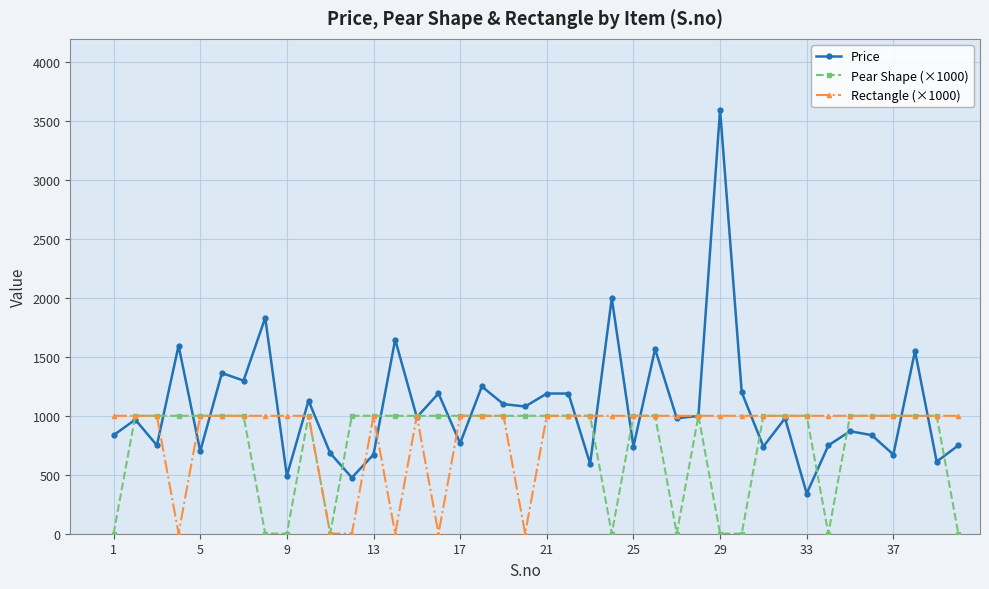

Which series has the largest range (max minus min)?

Price